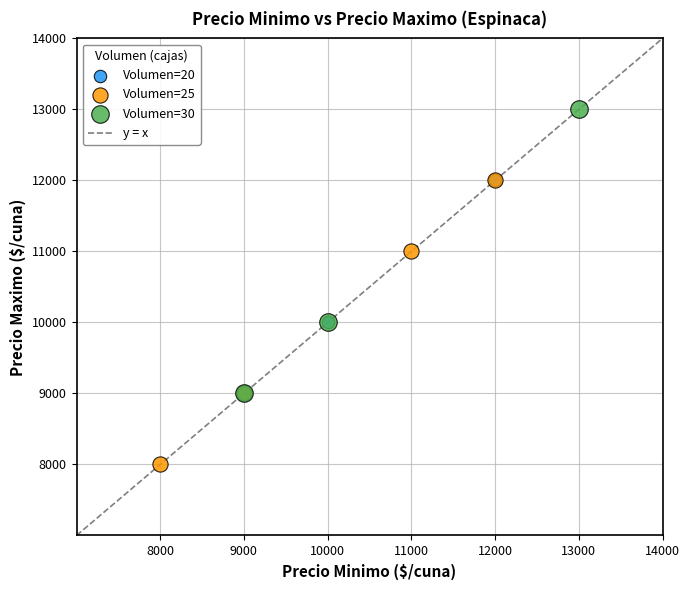

Which series contains the lowest Y value?

Volumen=25